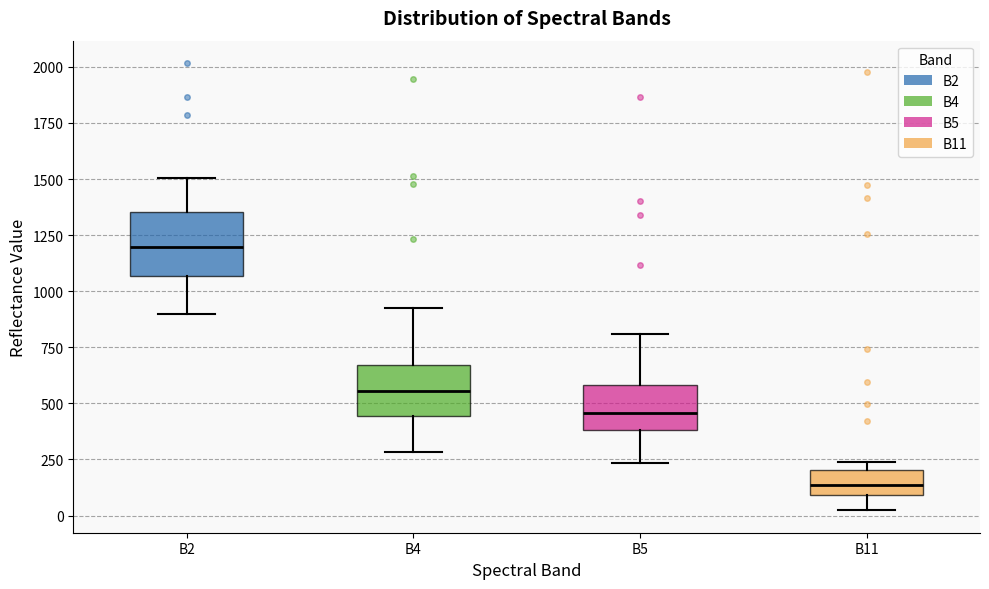

Where is the lower edge of the box for B4 on the y-axis? The values are not printed on the chart, so give them approximately, as read against the axis.

450